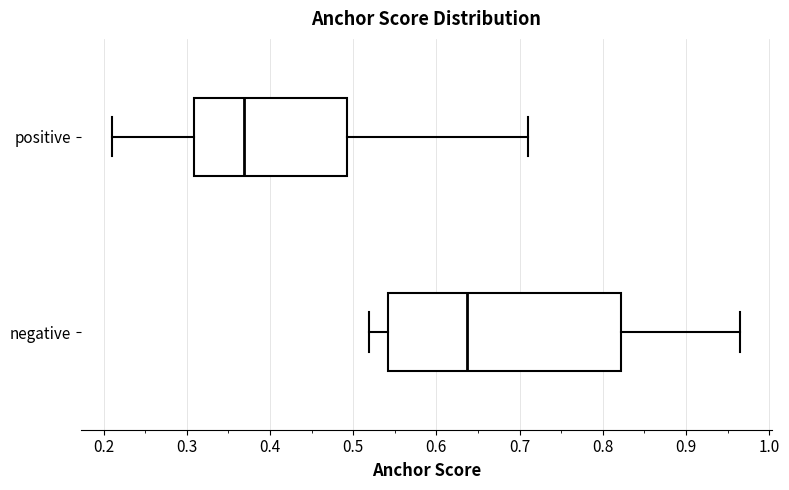

Reading bottom to top, transcribe this box plot: for each box, give where its median line is, the range the box spans, and where its two whiskers end, as read against the x-axis. The values are not printed on the chart, so give them approximately, as read against the axis.

negative: median 0.64, box 0.54 to 0.82, whiskers 0.52 to 0.97
positive: median 0.37, box 0.31 to 0.49, whiskers 0.21 to 0.71